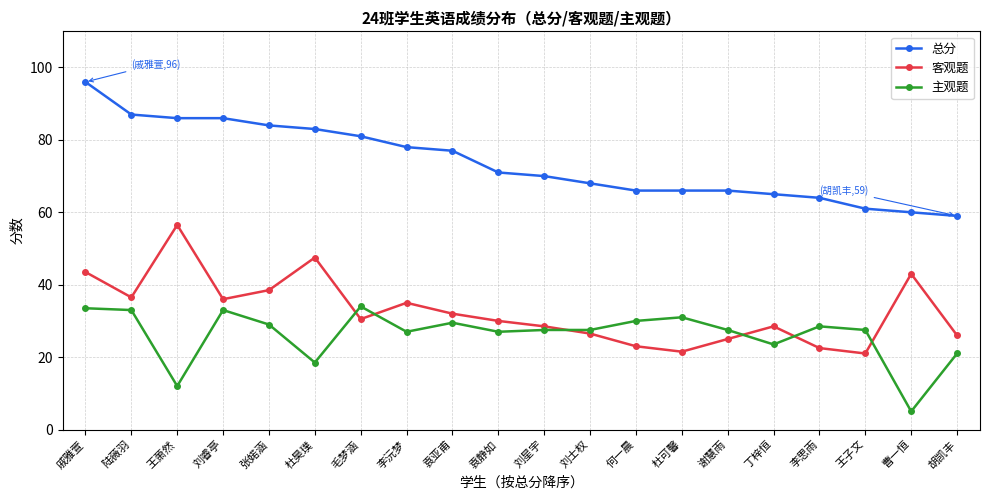

Read the 客观题 value at 杜昊璞.

47.5